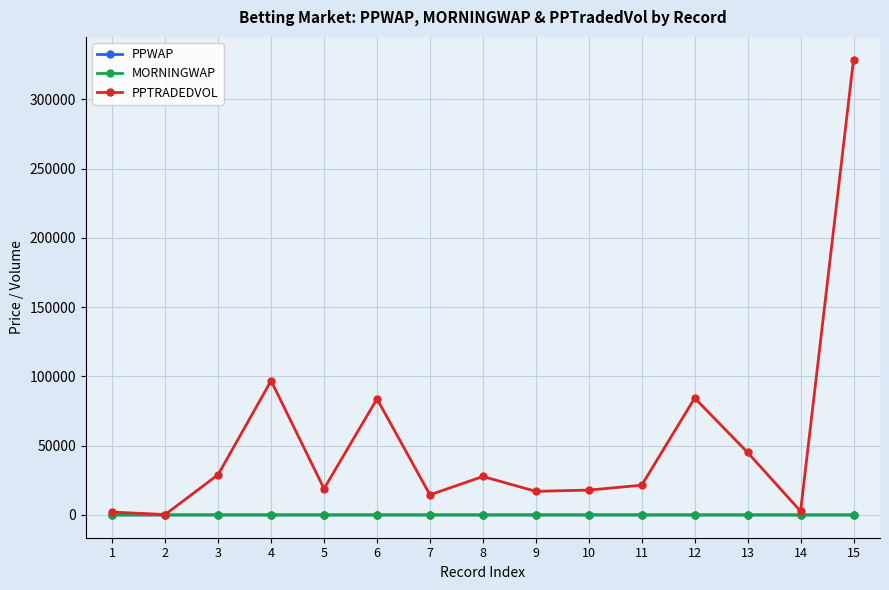

At which category is the sum across all series the highest?

15